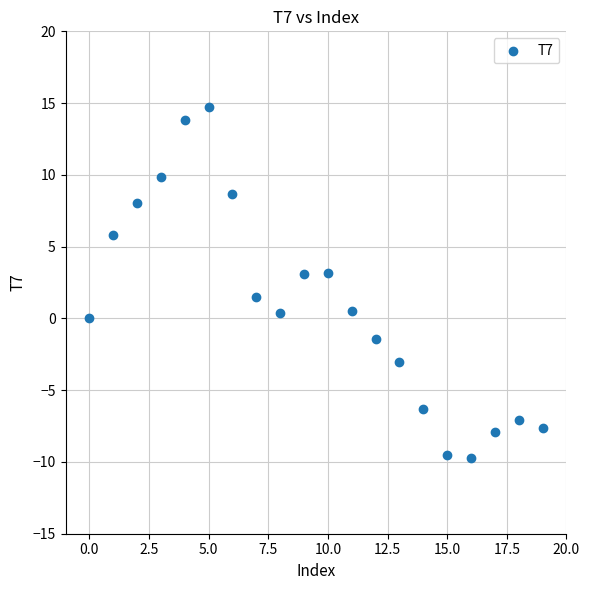

What Y value in the scatter plot is closest to 2?

1.5